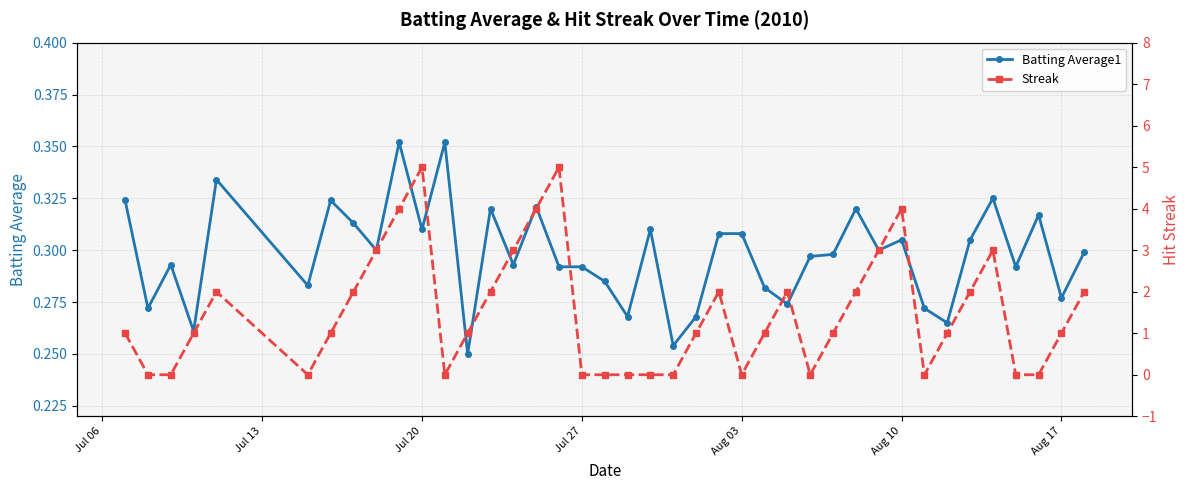

List the series in order of their peak value, highest first.

Streak, Batting Average1